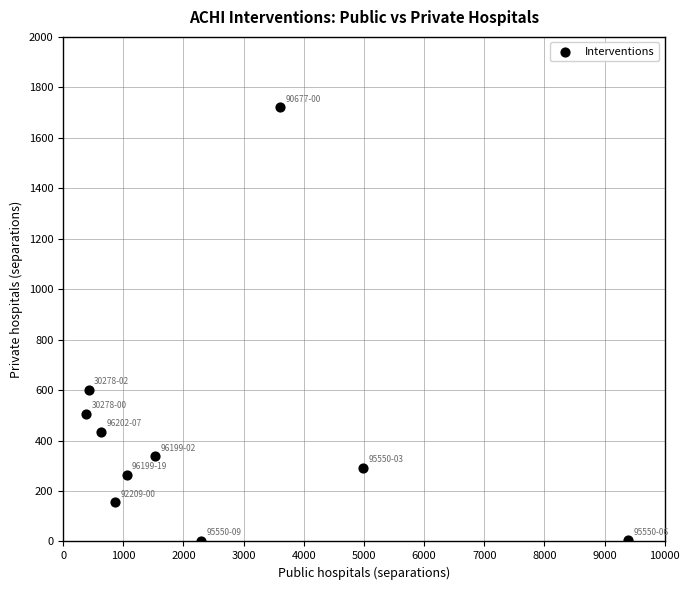

What Y value in the scatter plot is closest to 861?

602